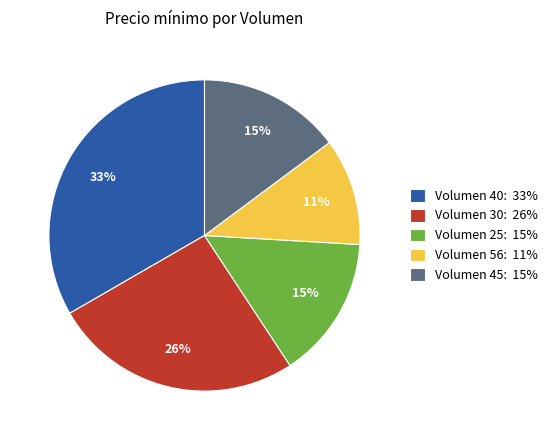

What is the smallest slice in the pie chart?

Volumen 56: 11%